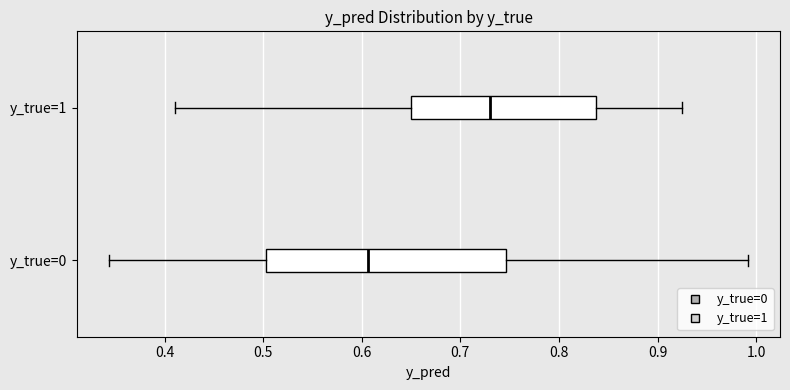

Reading bottom to top, transcribe this box plot: for each box, give where its median line is, the range the box spans, and where its two whiskers end, as read against the x-axis. The values are not printed on the chart, so give them approximately, as read against the axis.

y_true=0: median 0.61, box 0.50 to 0.75, whiskers 0.34 to 0.99
y_true=1: median 0.73, box 0.65 to 0.84, whiskers 0.41 to 0.93